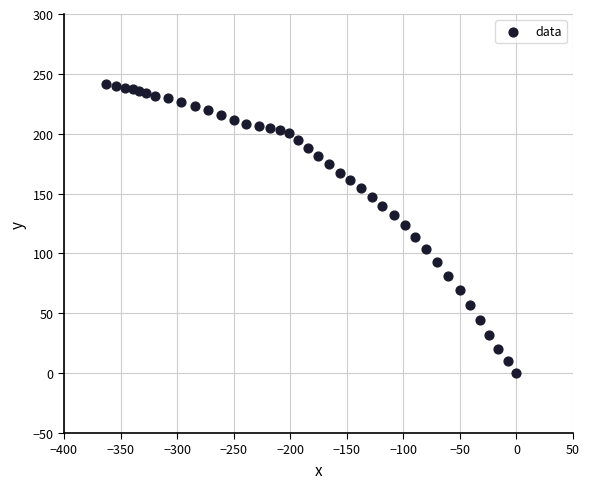

What is the range of Y values (max minus min)?

241.2